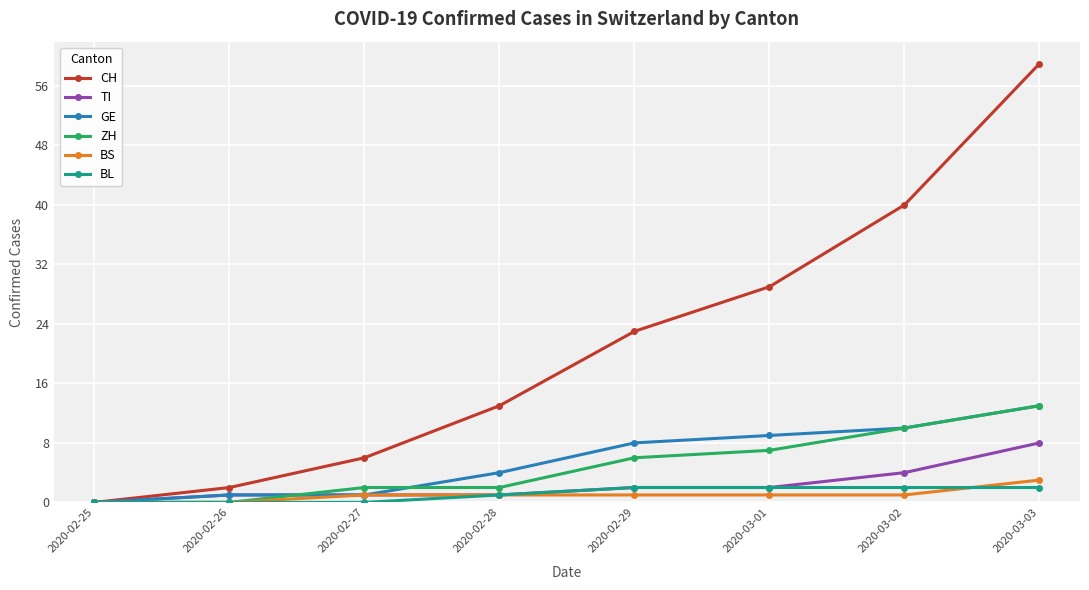

What is the value of the TI point at the 3rd from the left?

1